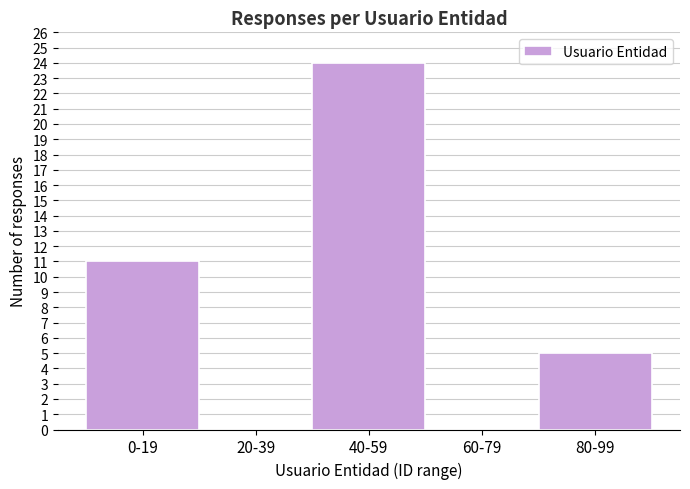

Reading left to right, list all the values displayed in this chart.

0-19=11	20-39=0	40-59=24	60-79=0	80-99=5